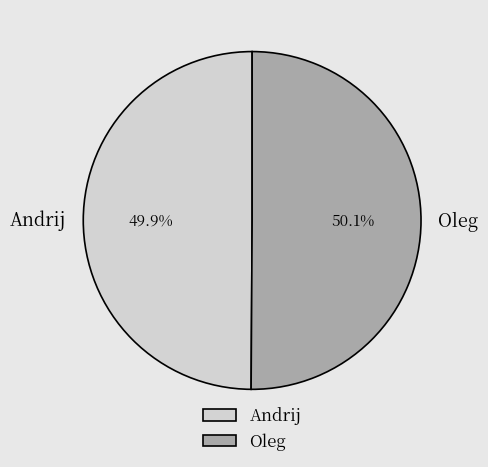

True or false: Oleg accounts for 50% of the total.

True